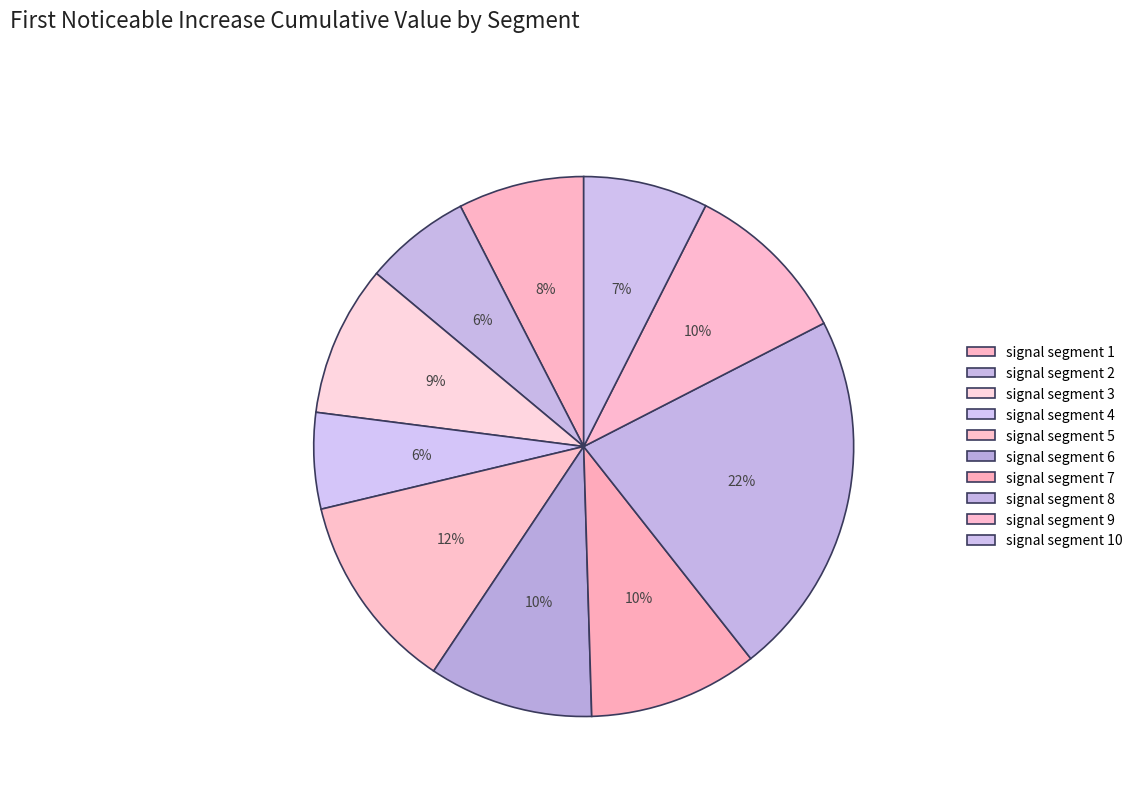

Does signal segment 4 account for over 50% of the chart?

No